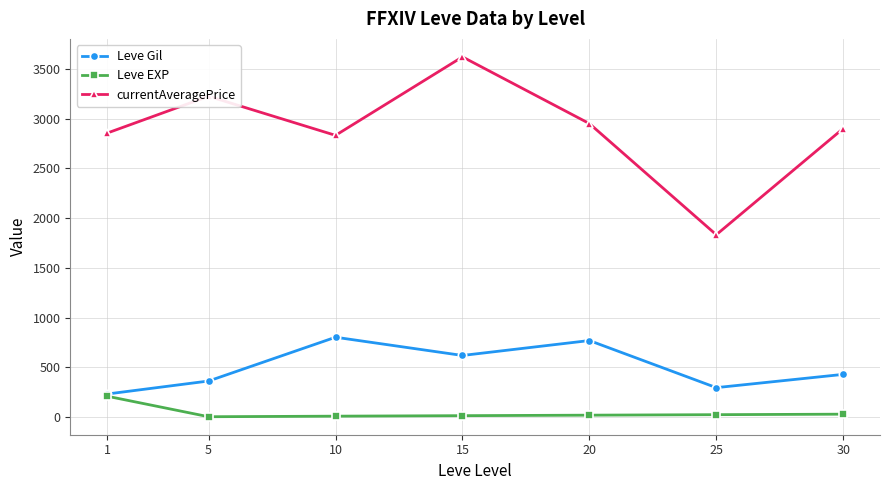

Read the currentAveragePrice value at 30.

2901.0